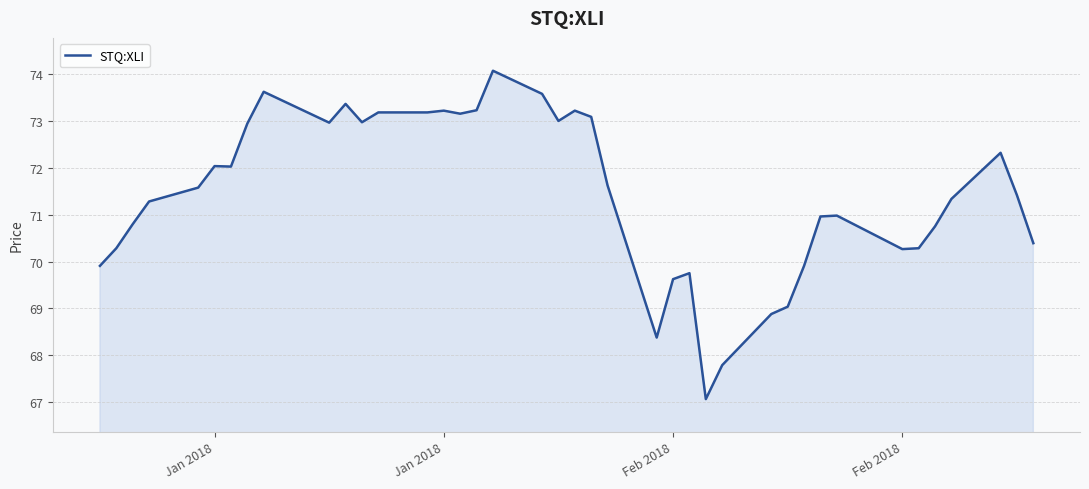

What is the maximum value shown in the chart?

74.1